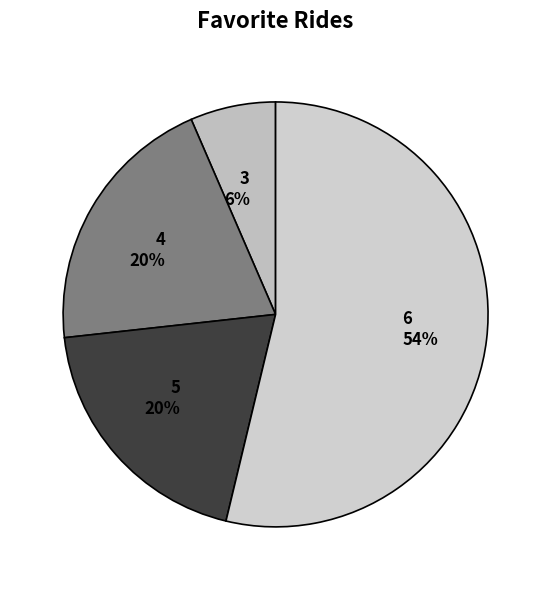

Count the number of slices in the pie.

4